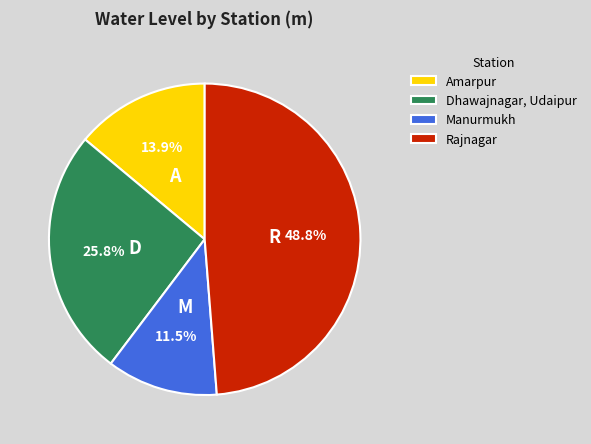

What portion of the pie excludes Amarpur?

86.1%